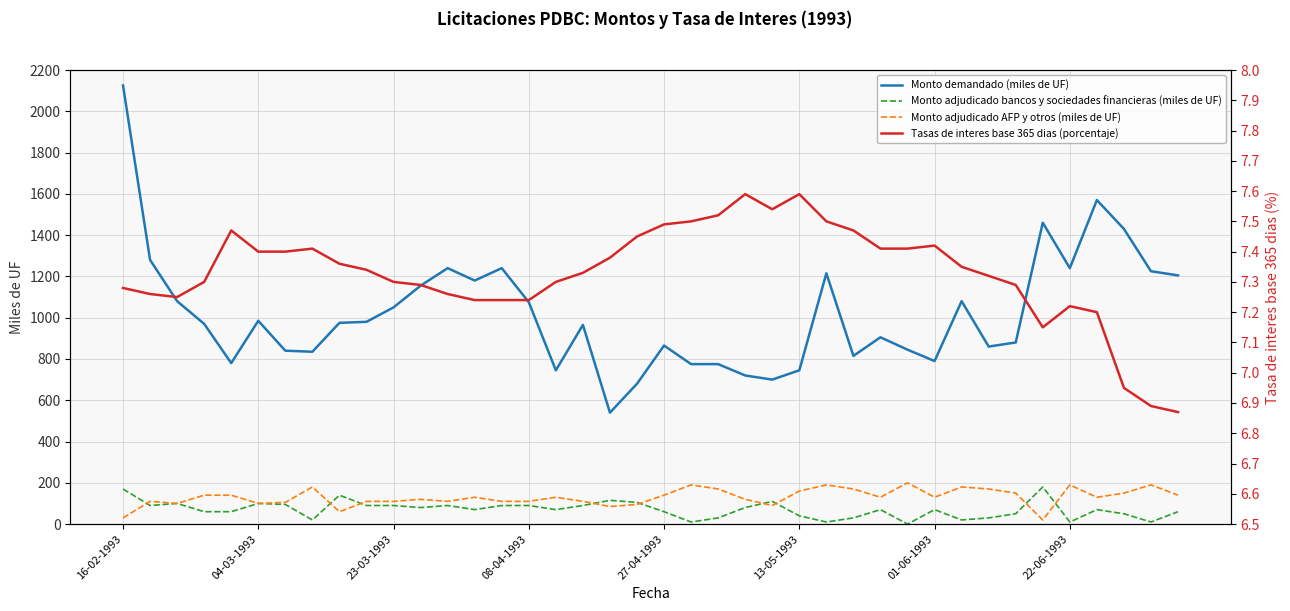

Reading left to right, what are all the values shown in this chart?

Monto demandado (miles de UF): 2125.0	1280.0	1080.0	970.0	780.0	985.0	840.0	835.0	975.0	980.0	1050.0	1155.0	1240.0	1180.0	1240.0	1075.0	745.0	965.0	540.0	680.0	865.0	775.0	775.0	720.0	700.0	745.0	1215.0	815.0	905.0	845.0	790.0	1080.0	860.0	880.0	1460.0	1240.0	1570.0	1430.0	1225.0	1205.0
Monto adjudicado bancos y sociedades financieras (miles de UF): 170.0	90.0	100.0	60.0	60.0	100.0	95.0	20.0	140.0	90.0	90.0	80.0	90.0	70.0	90.0	90.0	70.0	90.0	115.0	105.0	60.0	10.0	30.0	80.0	110.0	40.0	10.0	30.0	70.0	0.0	70.0	20.0	30.0	50.0	180.0	10.0	70.0	50.0	10.0	60.0
Monto adjudicado AFP y otros (miles de UF): 30.0	110.0	100.0	140.0	140.0	100.0	105.0	180.0	60.0	110.0	110.0	120.0	110.0	130.0	110.0	110.0	130.0	110.0	85.0	95.0	140.0	190.0	170.0	120.0	90.0	160.0	190.0	170.0	130.0	200.0	130.0	180.0	170.0	150.0	20.0	190.0	130.0	150.0	190.0	140.0
Tasas de interes base 365 dias (porcentaje): 7.3	7.3	7.2	7.3	7.5	7.4	7.4	7.4	7.4	7.3	7.3	7.3	7.3	7.2	7.2	7.2	7.3	7.3	7.4	7.5	7.5	7.5	7.5	7.6	7.5	7.6	7.5	7.5	7.4	7.4	7.4	7.3	7.3	7.3	7.2	7.2	7.2	7.0	6.9	6.9